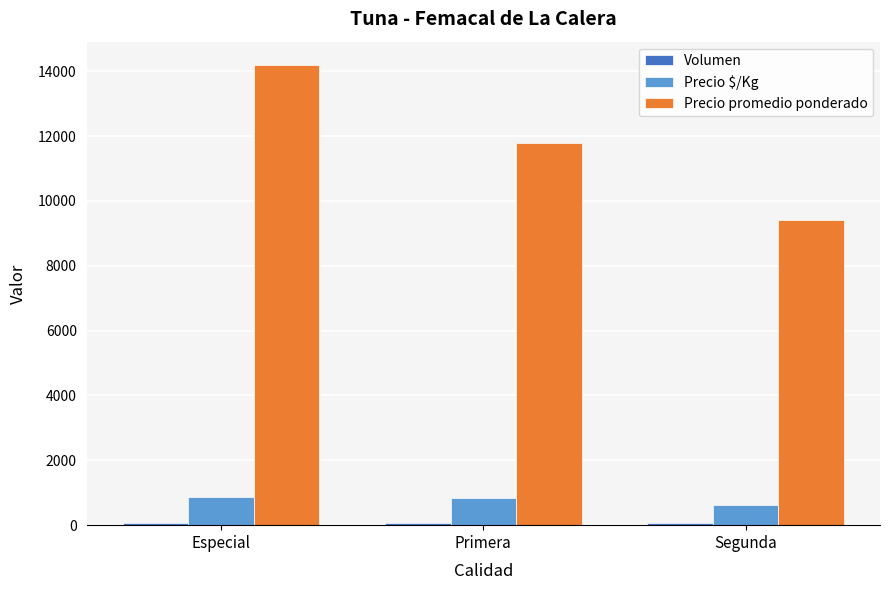

How many distinct data groups are displayed?

3